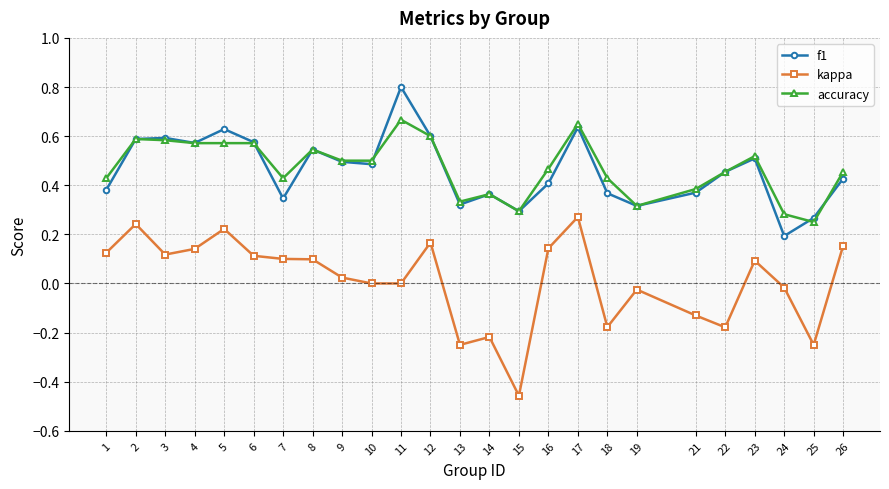

Is this an area chart (filled region under the line)?

No